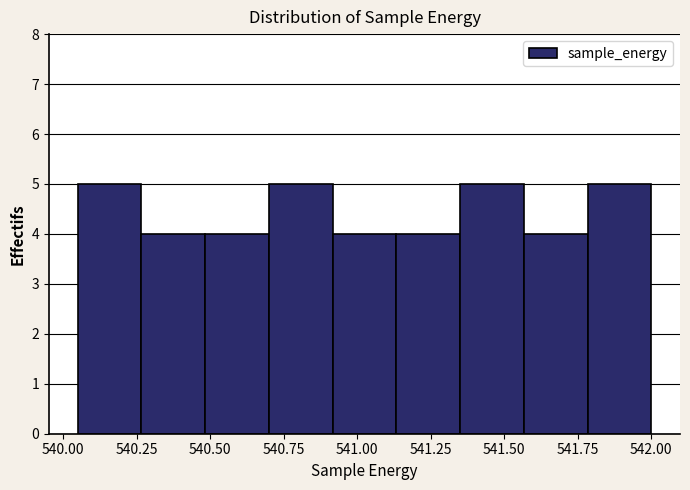

Reading left to right, list every bar in this chart as the range it spans on the x-axis followed by its height. Neither the bar edges nor the heights are printed on the chart, so give them approximately, as read against the axes.

540.05 to 540.25: 5
540.25 to 540.50: 4
540.50 to 540.70: 4
540.70 to 540.90: 5
540.90 to 541.15: 4
541.15 to 541.35: 4
541.35 to 541.55: 5
541.55 to 541.80: 4
541.80 to 542.00: 5